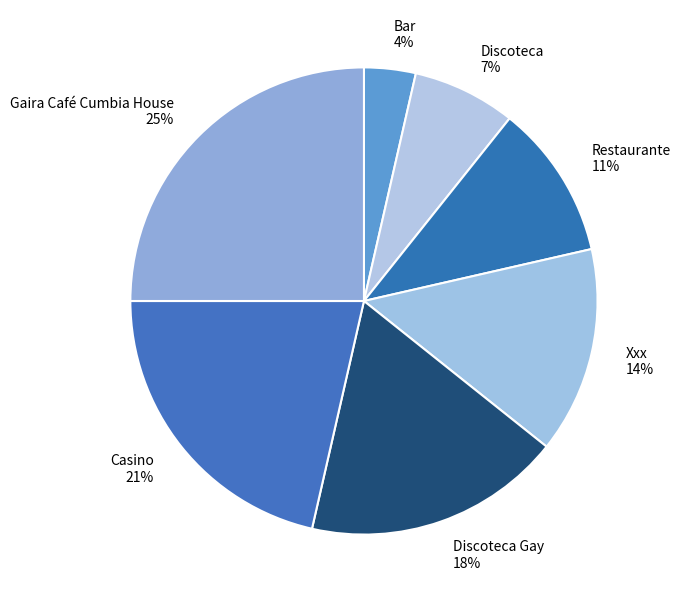

Rank the categories by value from highest to lowest.

Gaira Café Cumbia House, Casino, Discoteca Gay, Xxx, Restaurante, Discoteca, Bar